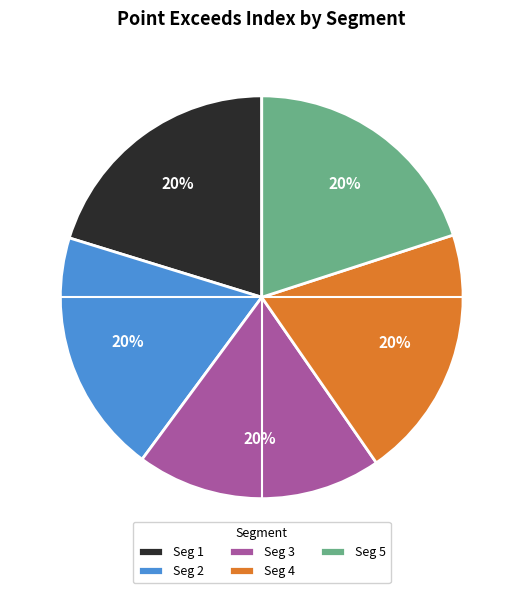

Is the sum of Seg 4 and Seg 1 greater than half?

No